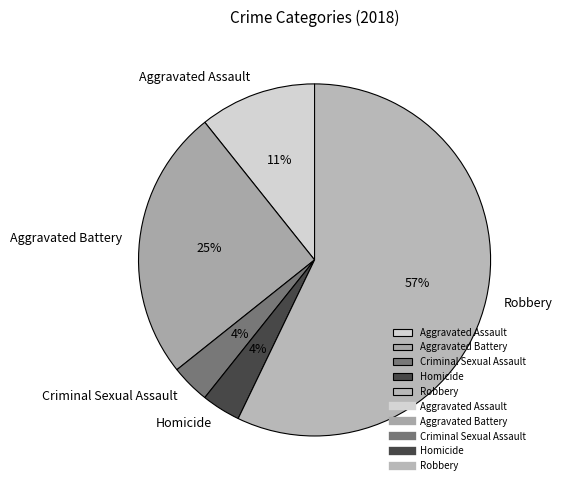

To the nearest percent, what is the combined percentage of Homicide and Aggravated Battery?

29%